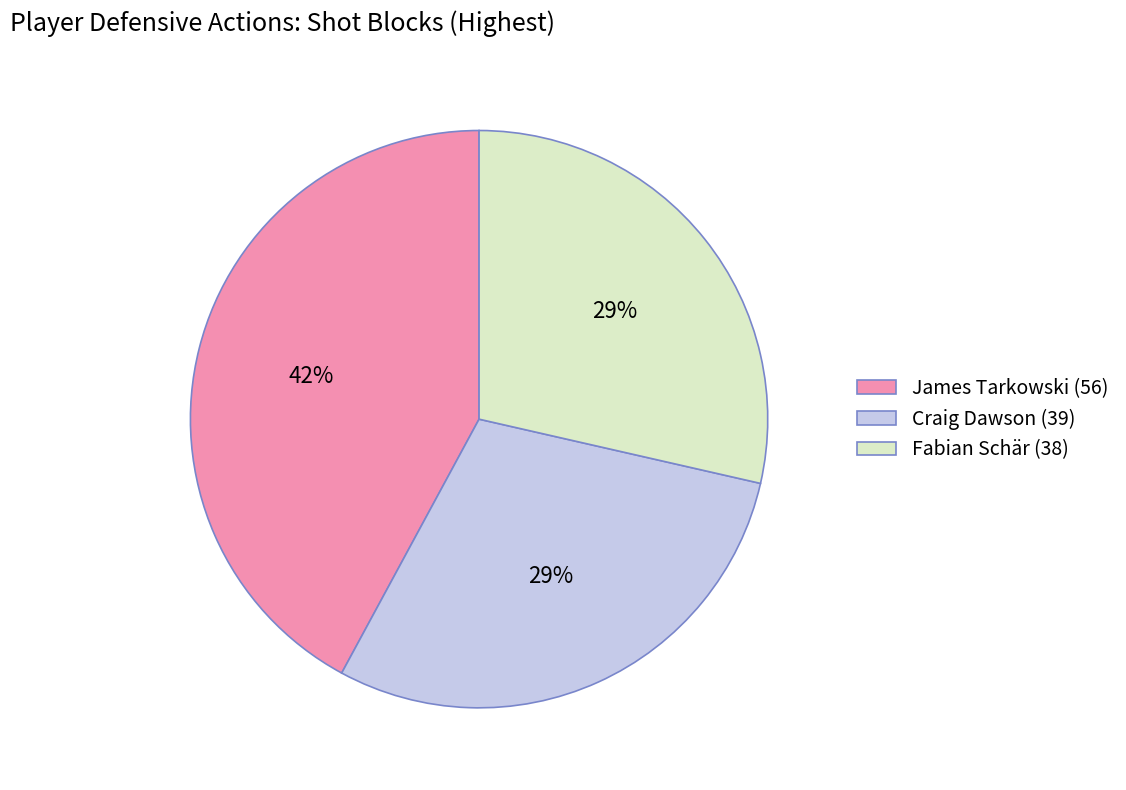

What is the ratio of the value at Craig Dawson (39) to the value at James Tarkowski (56)?

0.7